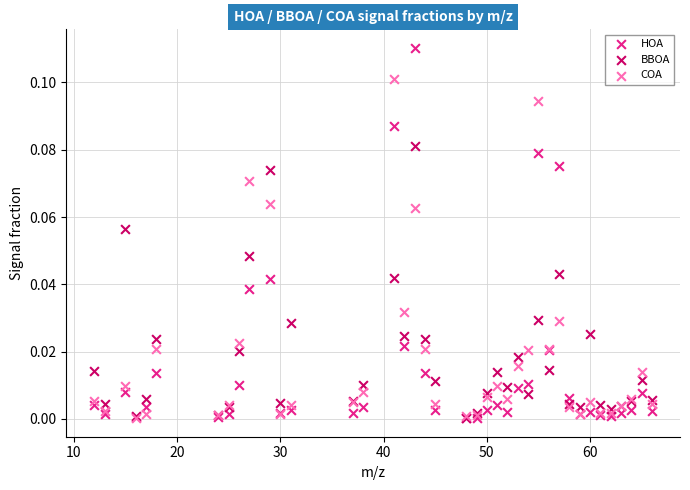

What are all the series names shown in the legend?

HOA, BBOA, COA